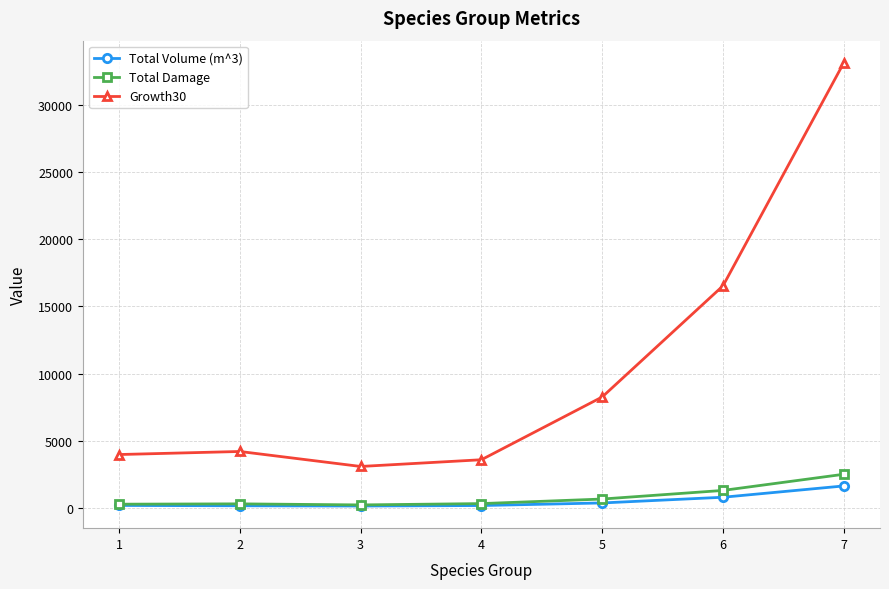

Is it true that Growth30 equals 59477.3 at 7?

False